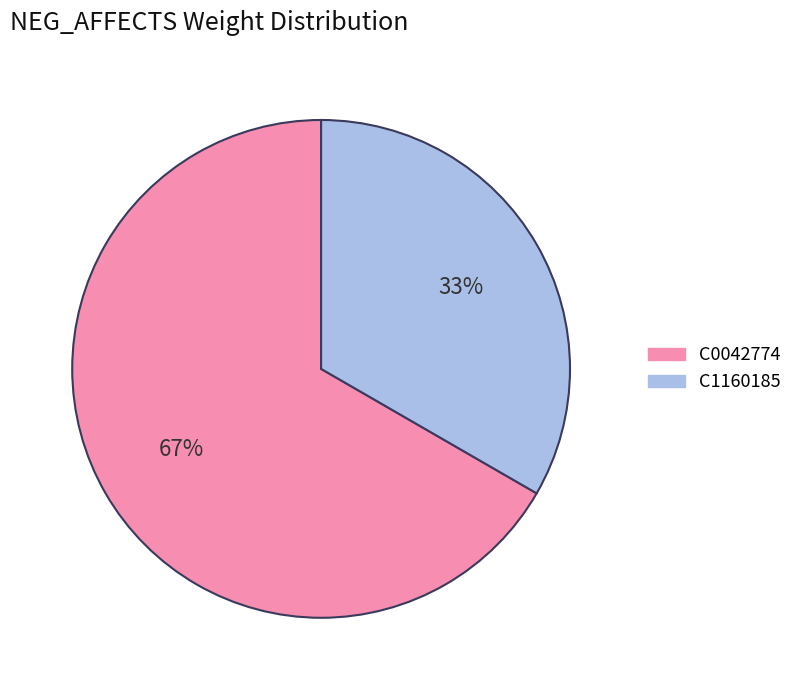

Is it true that C1160185 is 33% of the pie?

True